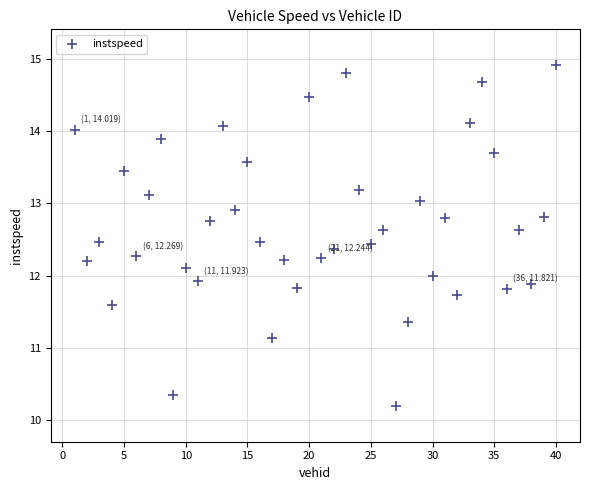

What is the range of Y values (max minus min)?

4.7